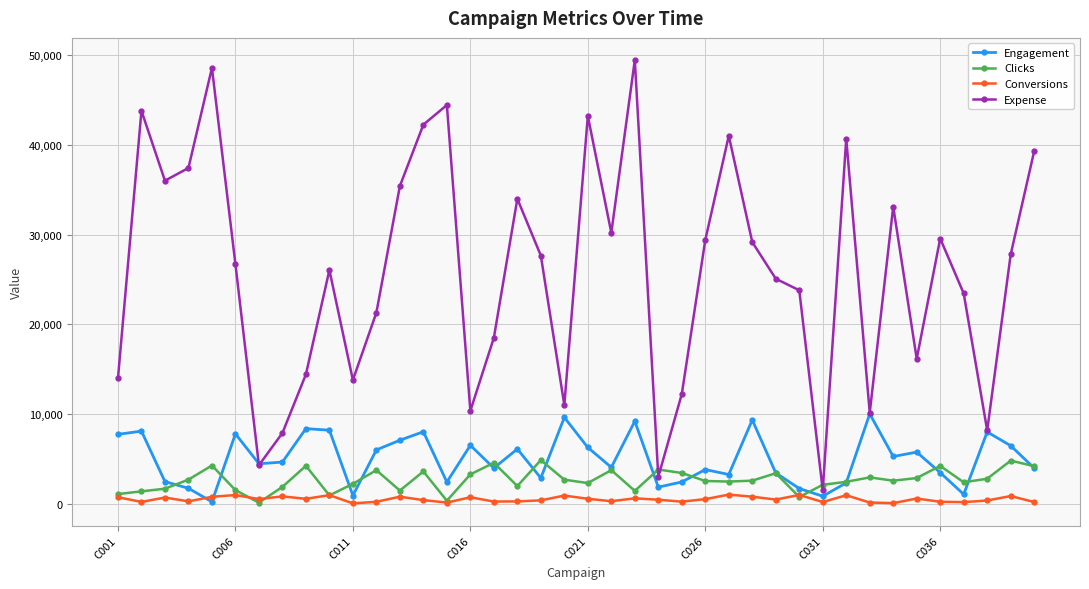

What is the sum of all Expense values?

1033968